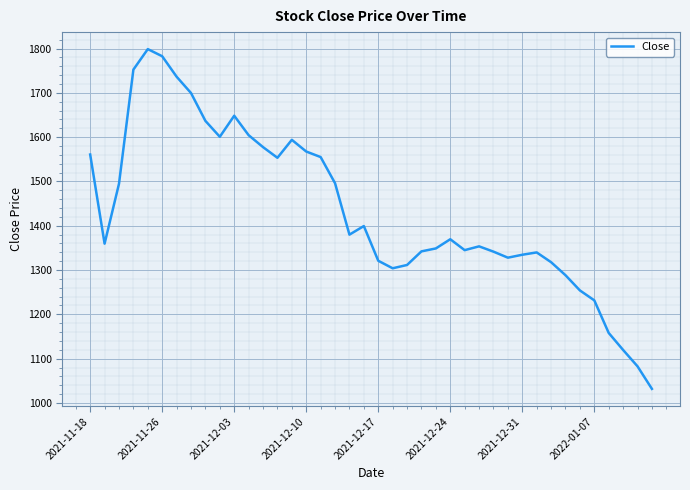

What is the difference between the maximum and minimum values?

766.9